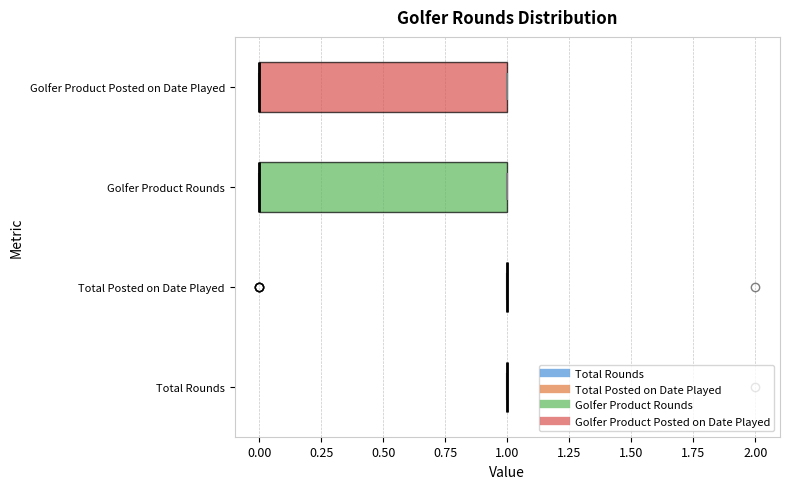

Reading bottom to top, read every box against the x-axis: the position of its median line, the range the box covers, and the ends of its whiskers. The values are not printed on the chart, so give them approximately, as read against the axis.

Total Rounds: box collapsed to a line at 1, whiskers 1 to 1
Total Posted on Date Played: box collapsed to a line at 1, whiskers 1 to 1
Golfer Product Rounds: median 0 (drawn on the box's left edge), box 0 to 1, whiskers 0 to 1
Golfer Product Posted on Date Played: median 0 (drawn on the box's left edge), box 0 to 1, whiskers 0 to 1